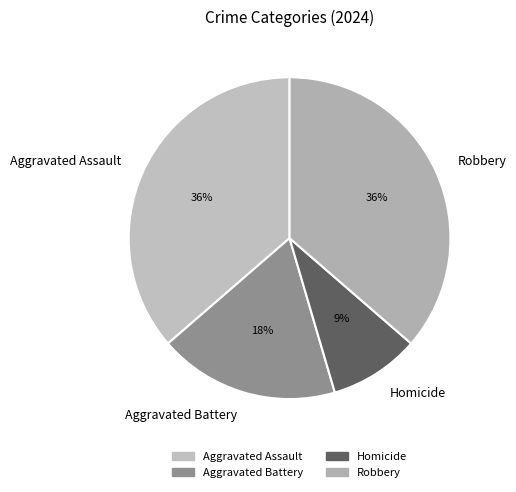

How many segments does this pie chart have?

4